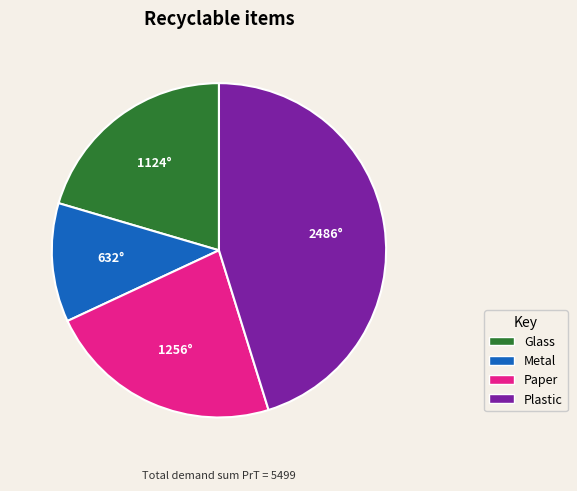

Is there any slice that represents more than half of the pie?

No